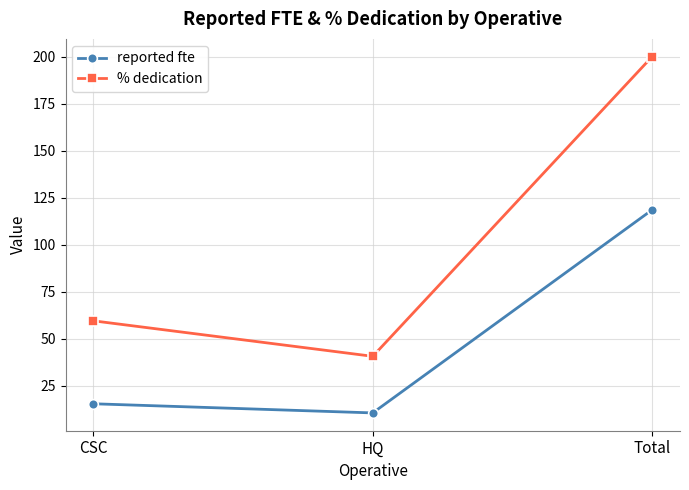

At which label does reported fte reach its peak?

Total